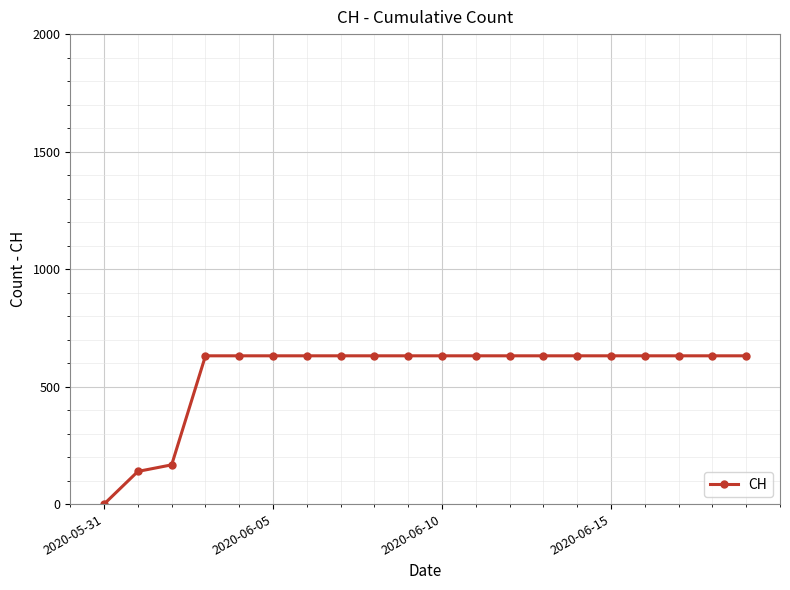

What is the difference between the maximum and minimum values?

631